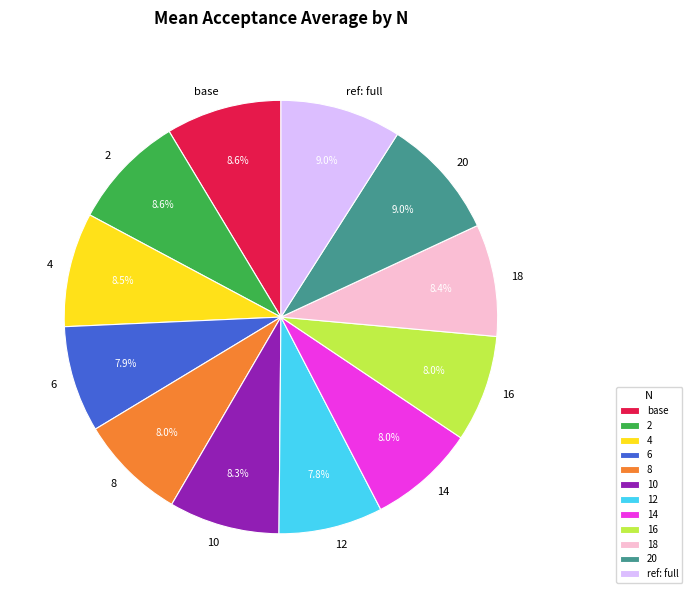

The 14 slice represents 8% of the pie. True or false?

True